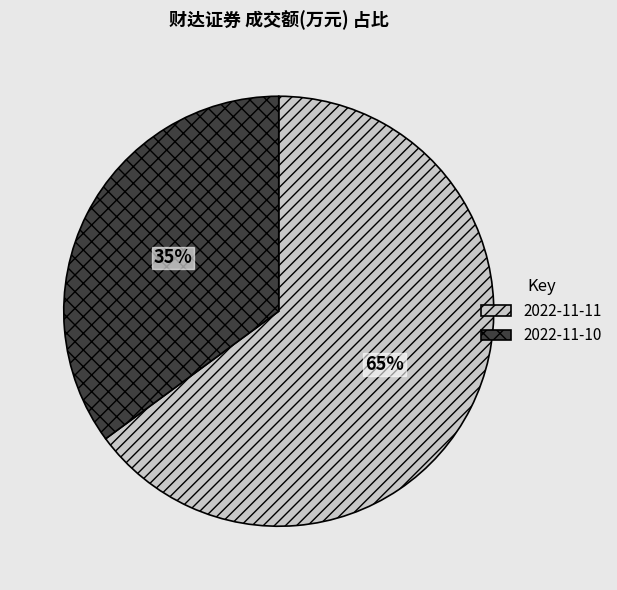

The 2022-11-11 slice represents 78% of the pie. True or false?

False